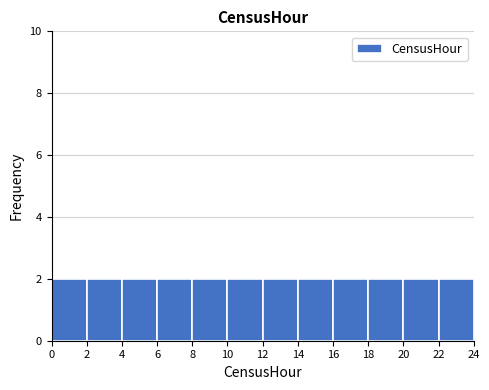

Reading left to right, transcribe this chart: for each bar, give the range it covers on the x-axis and its height. The values are not printed on the chart, so give them approximately, as read against the axis.

0 to 2: 2
2 to 4: 2
4 to 6: 2
6 to 8: 2
8 to 10: 2
10 to 12: 2
12 to 14: 2
14 to 16: 2
16 to 18: 2
18 to 20: 2
20 to 22: 2
22 to 24: 2